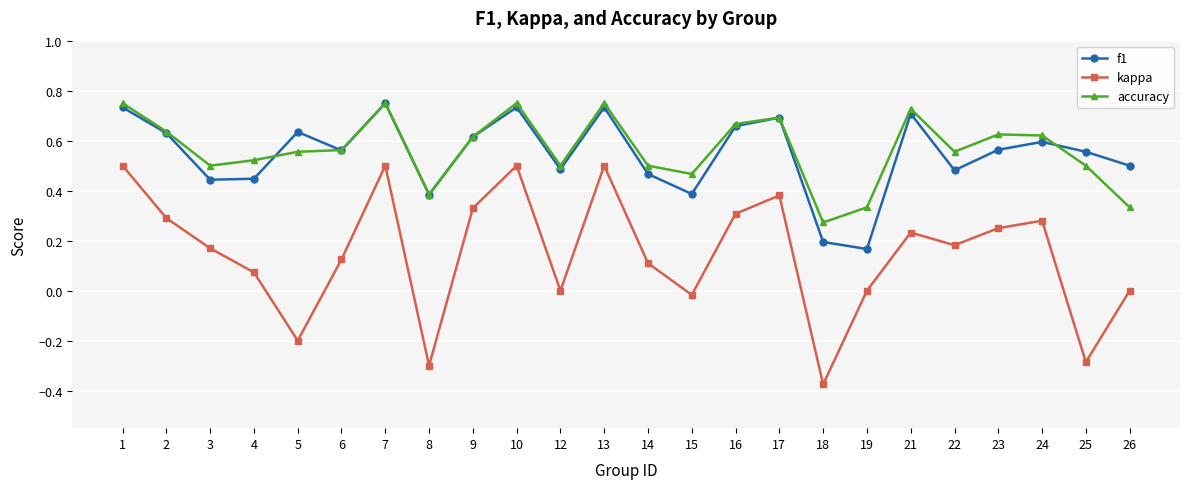

Which series changed the most between 1 and 15?

kappa